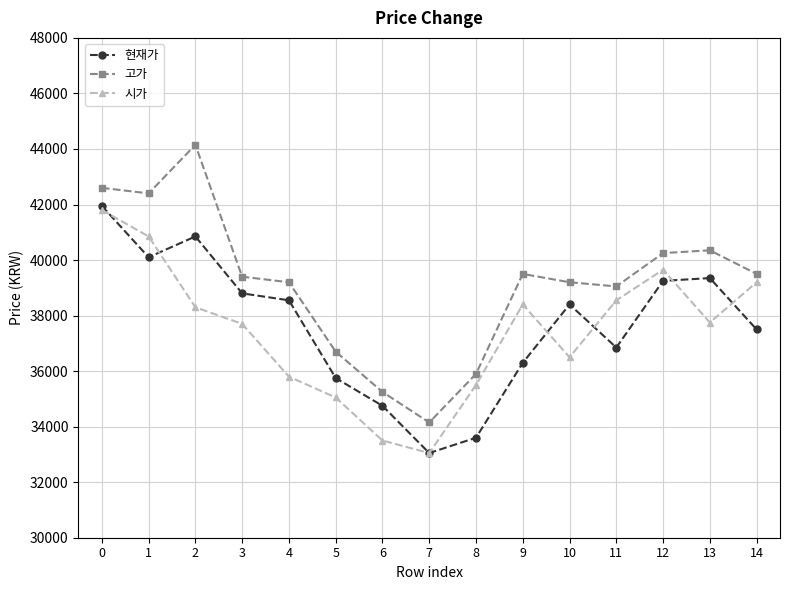

At how many categories does at least one series exceed 34843?

14